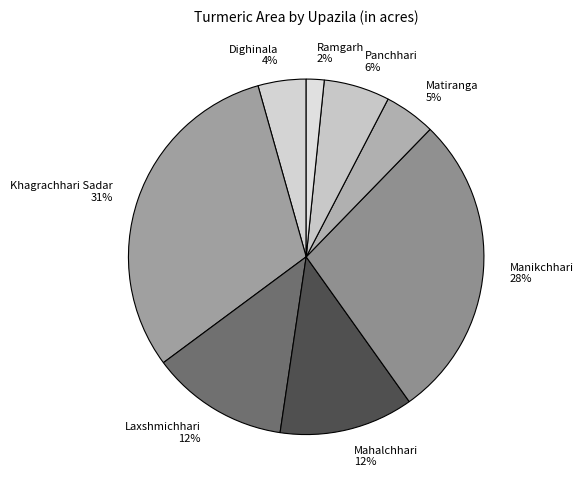

How many slices are in this pie chart?

8